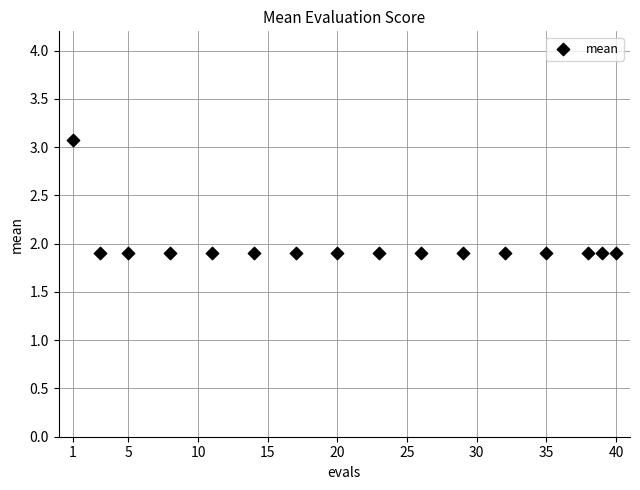

What is the range of Y values (max minus min)?

1.2